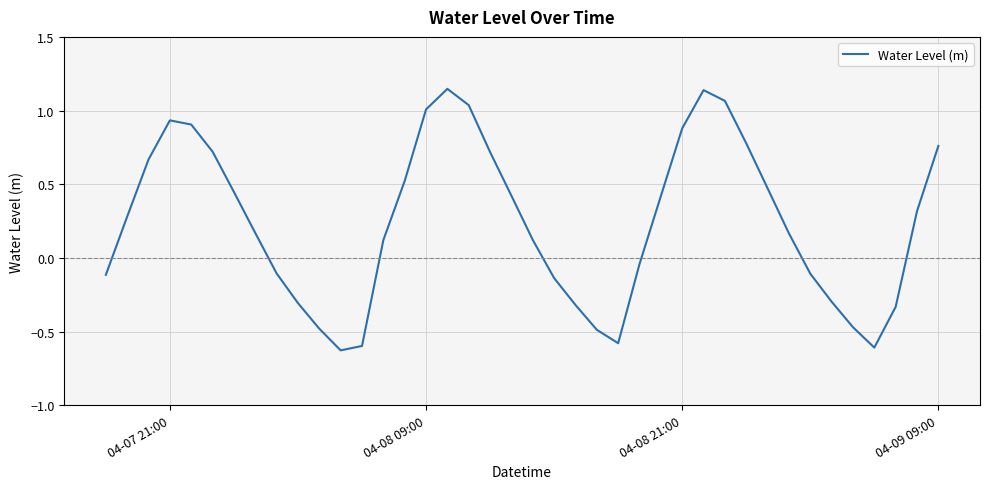

How many points are higher than both their immediate neighbors (excluding endpoints)?

3